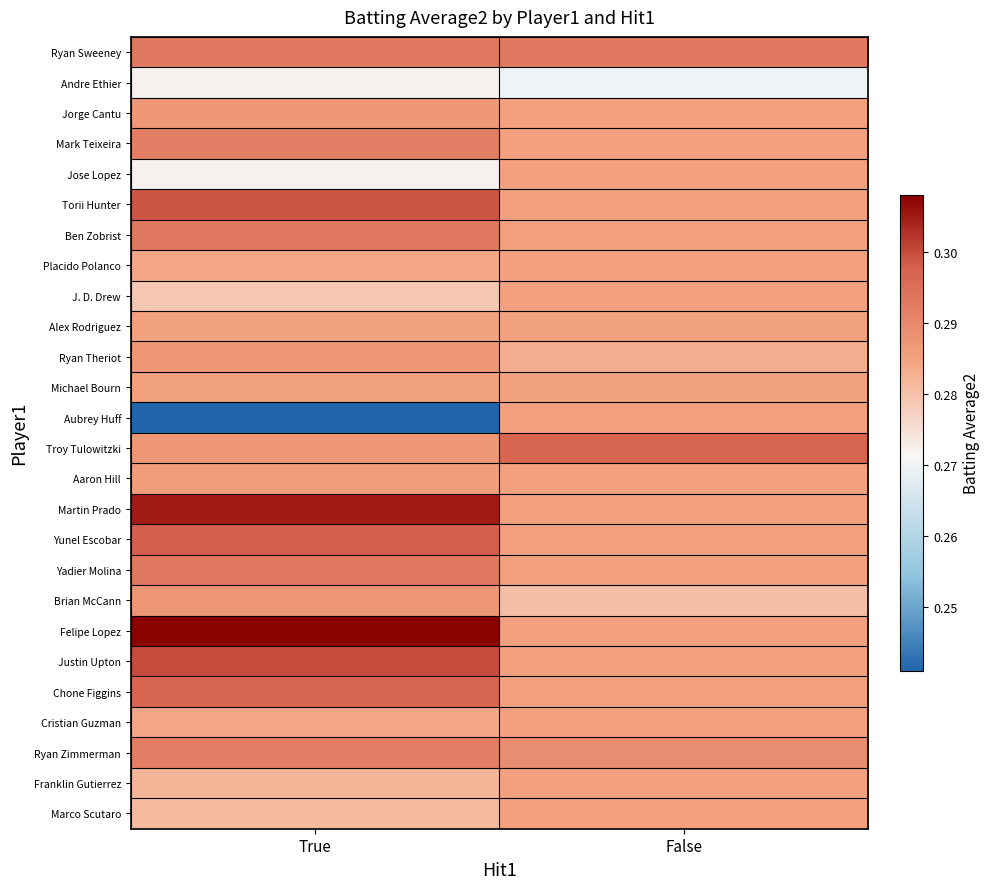

Between True and False, which is larger?

True